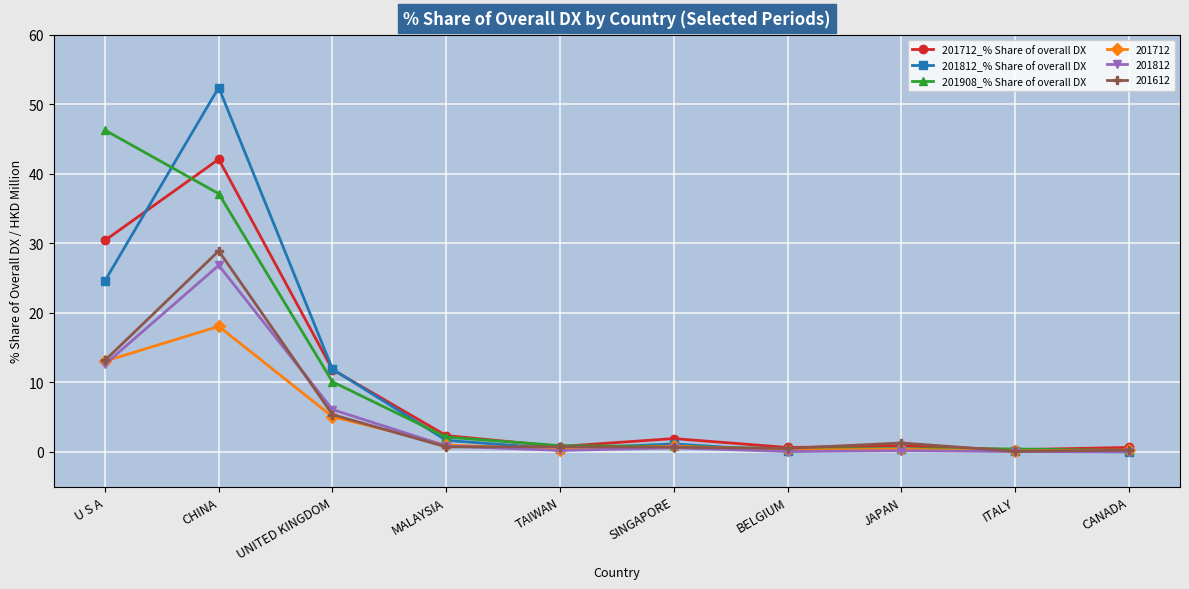

Which series has the largest total across all categories?

201908_% Share of overall DX